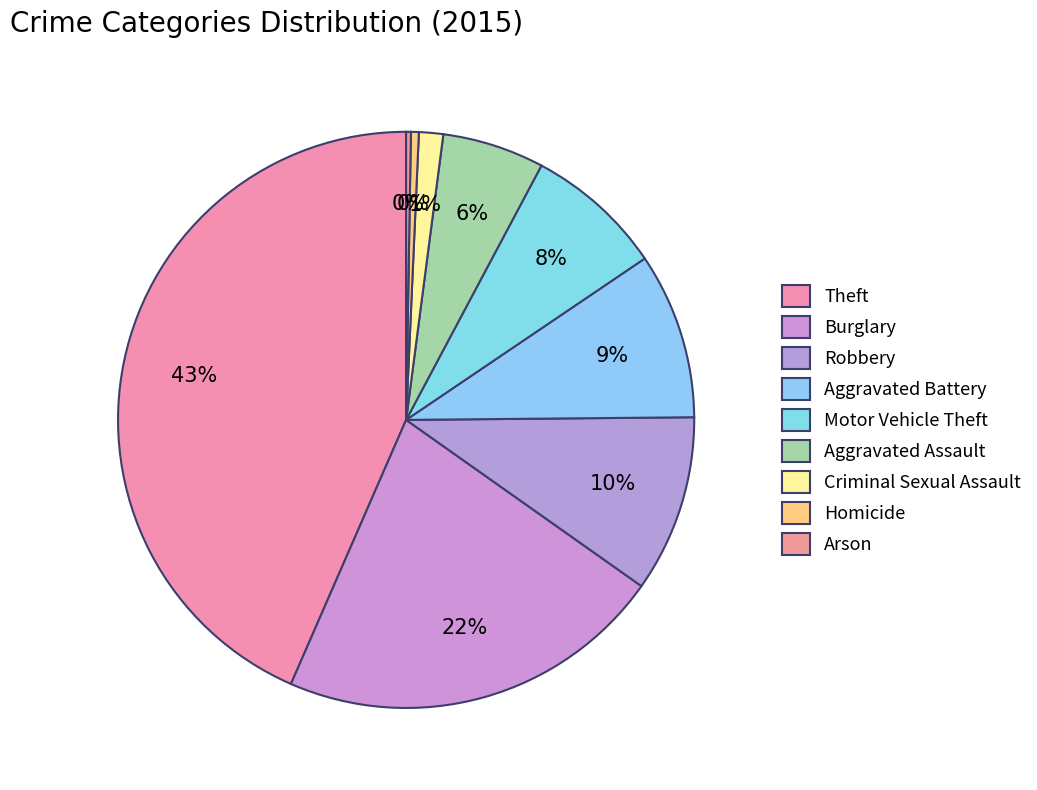

Is it true that Criminal Sexual Assault is 11% of the pie?

False